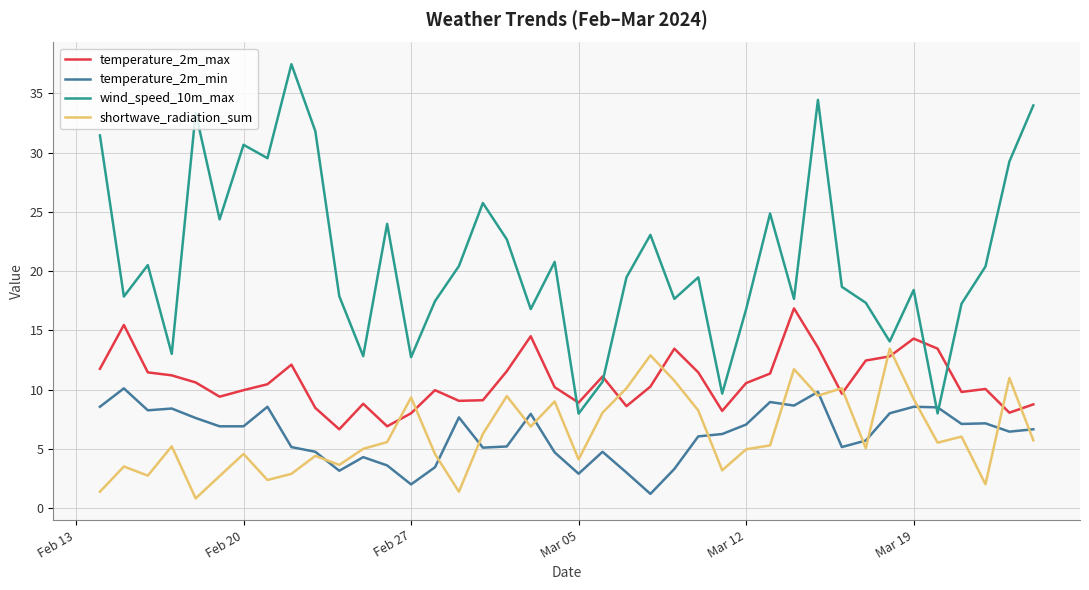

Which series has the largest range (max minus min)?

wind_speed_10m_max